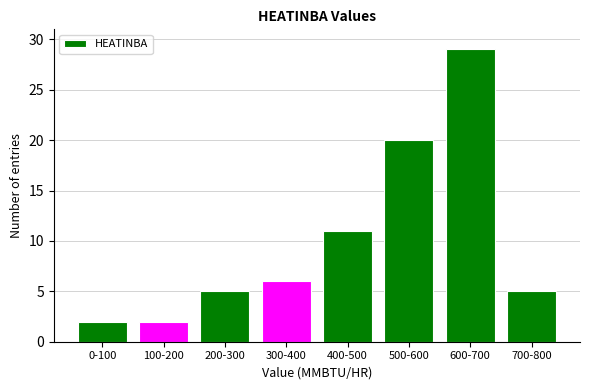

Reading left to right, extract all data points from this chart.

2	2	5	6	11	20	29	5